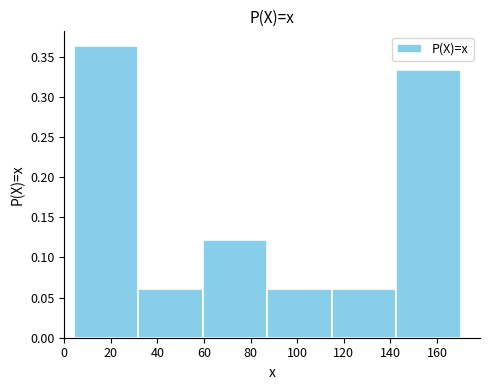

Reading left to right, list every bar in this chart as the range it spans on the x-axis followed by its height. Neither the bar edges nor the heights are printed on the chart, so give them approximately, as read against the axes.

4 to 32: 0.365
32 to 60: 0.060
60 to 88: 0.120
88 to 114: 0.060
114 to 142: 0.060
142 to 170: 0.335